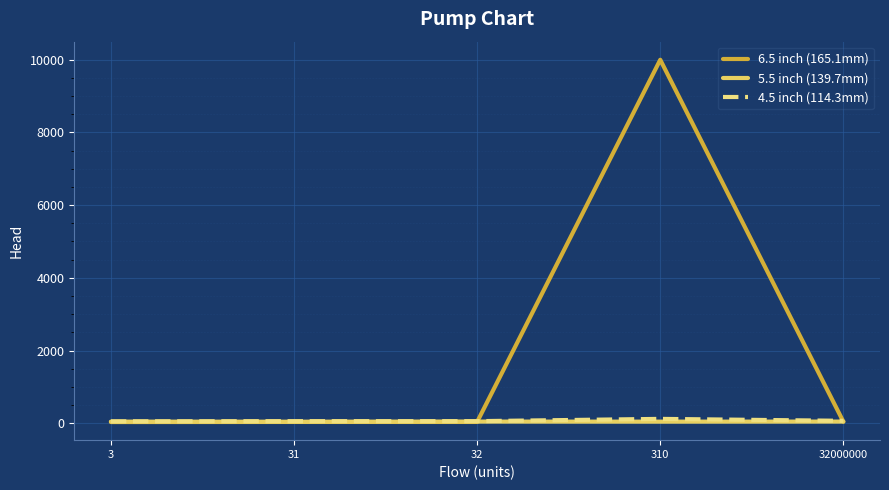

How many values in the 6.5 inch (165.1mm) series are below 36?

1